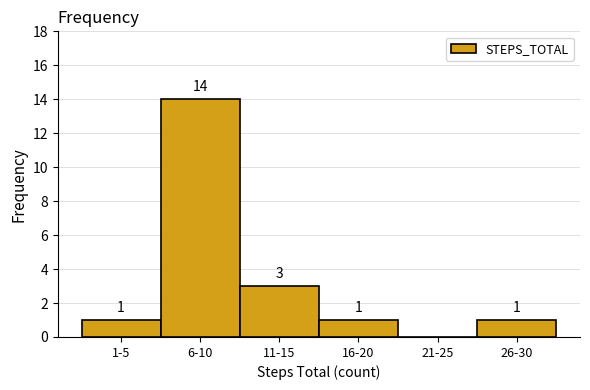

Reading left to right, list all the values displayed in this chart.

1-5=1	6-10=14	11-15=3	16-20=1	21-25=0	26-30=1